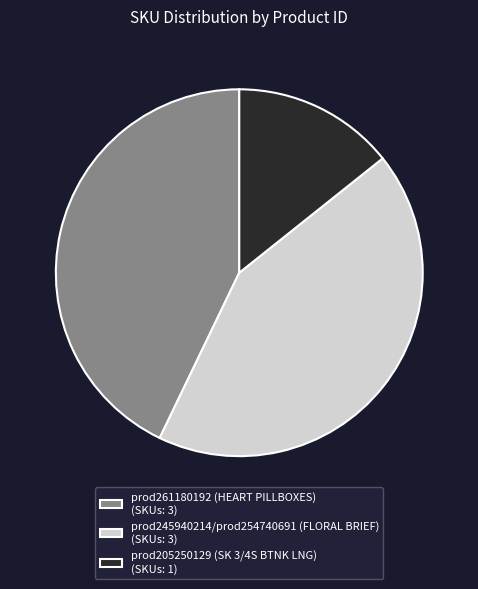

What is the ratio of the value at prod261180192 (HEART PILLBOXES) (SKUs: 3) to the value at prod205250129 (SK 3/4S BTNK LNG) (SKUs: 1)?

3.0